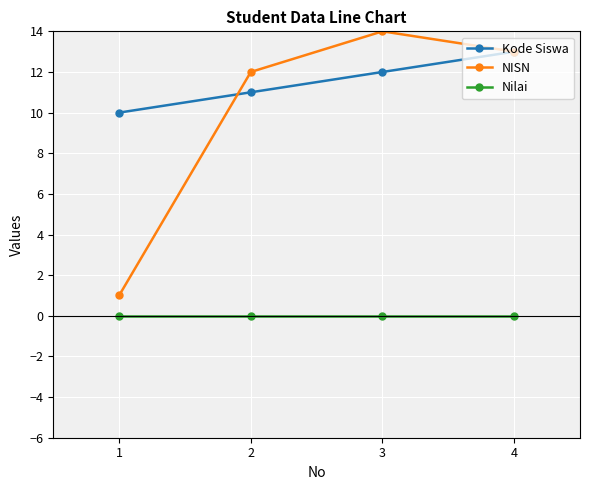

What is the average value of the NISN series?

10